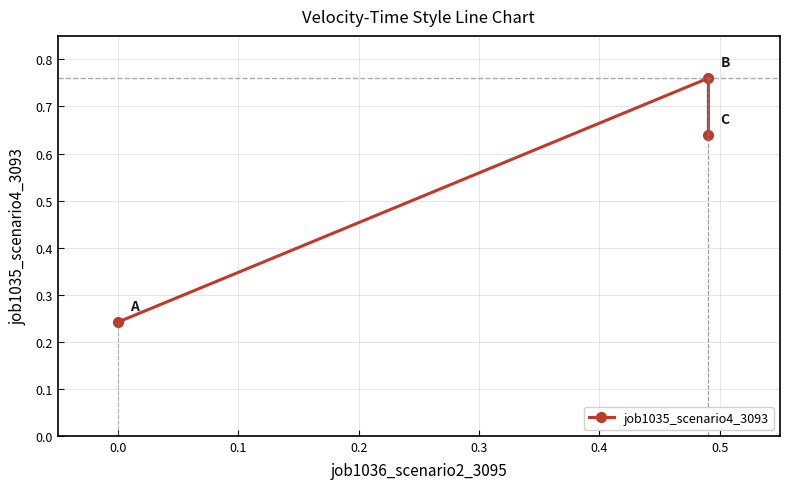

Is it true that the value at 0.0 is 1.0?

False